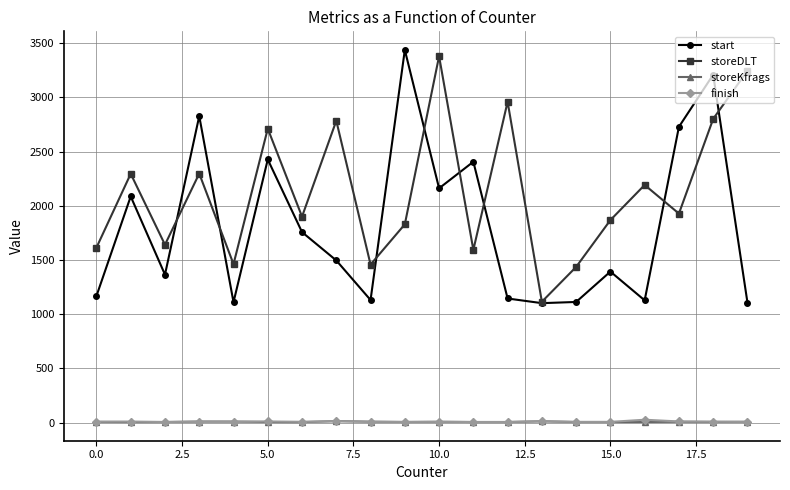

What is the average value of the finish series?

10